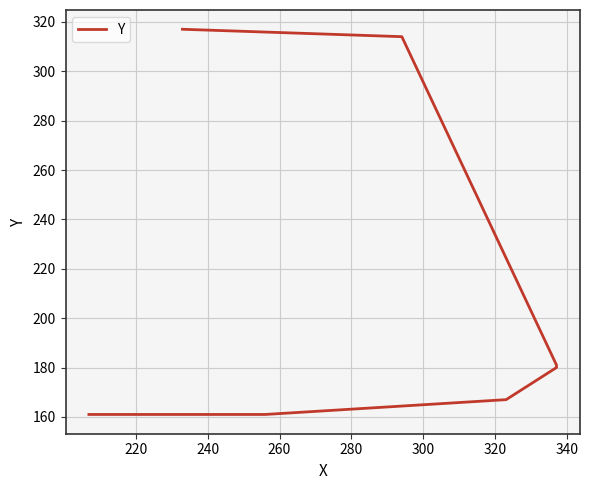

Which has a higher value, 240 or 320?

320